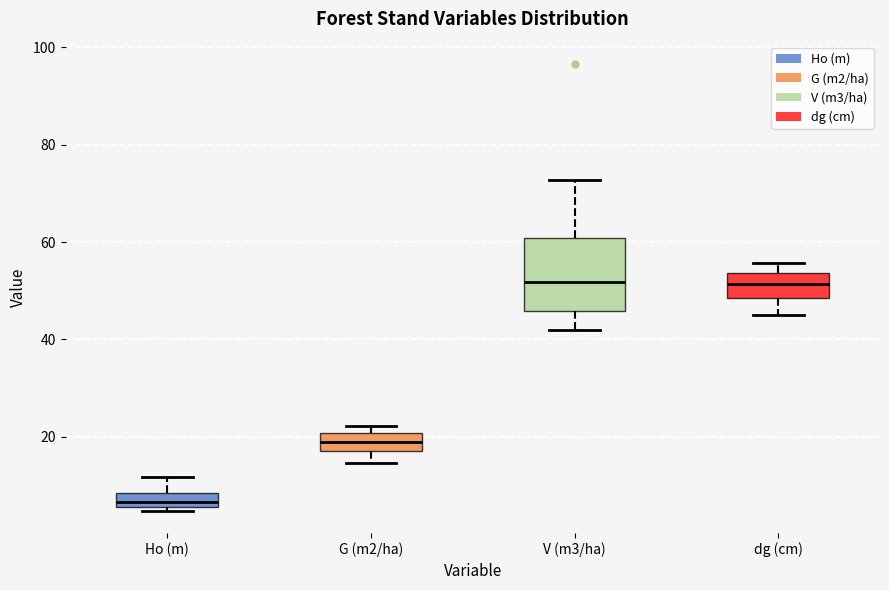

Where is the upper edge of the box for G (m2/ha) on the y-axis? The values are not printed on the chart, so give them approximately, as read against the axis.

20